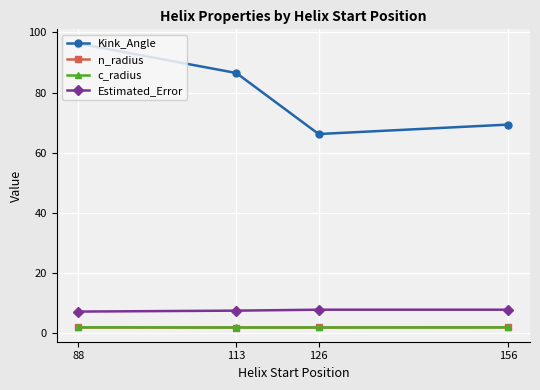

Which series changed the most between 126 and 156?

Kink_Angle